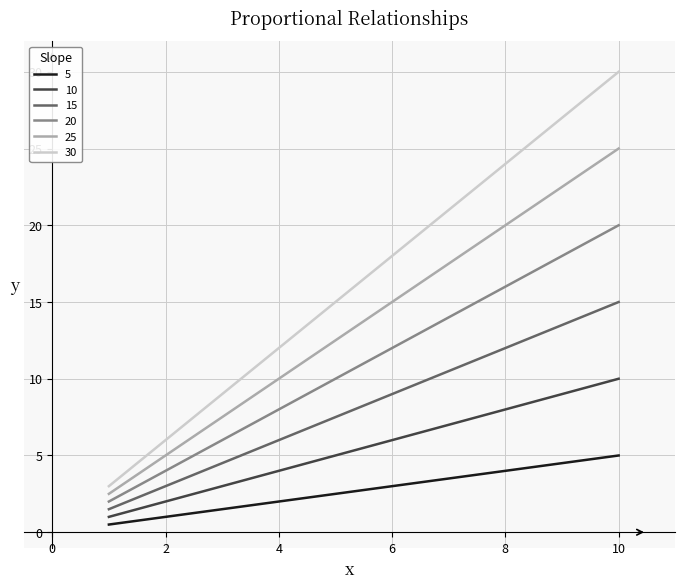

What is the minimum value for 25?

2.5